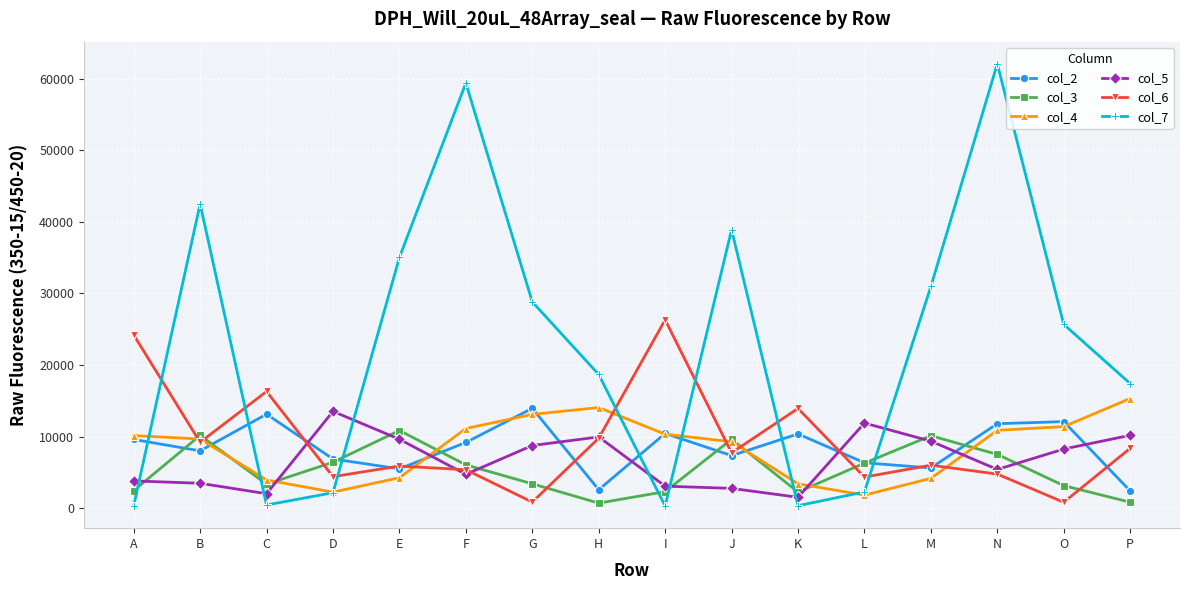

Which series has the largest range (max minus min)?

col_7